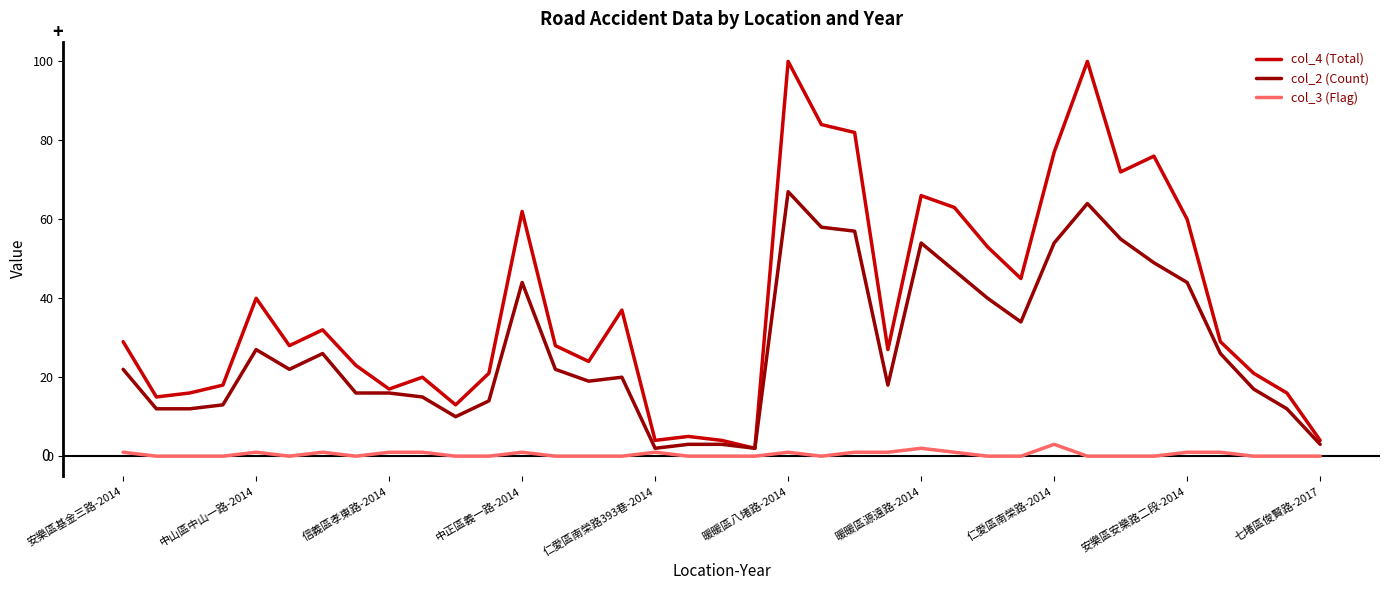

What is the maximum value shown in the chart?

100